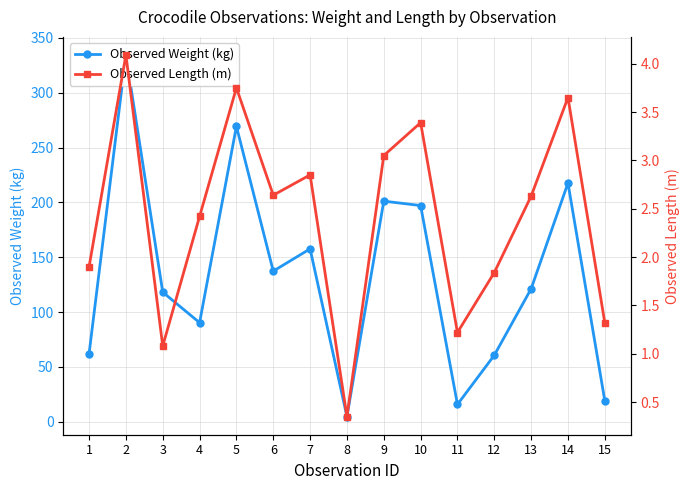

How many lines are shown in the chart?

2